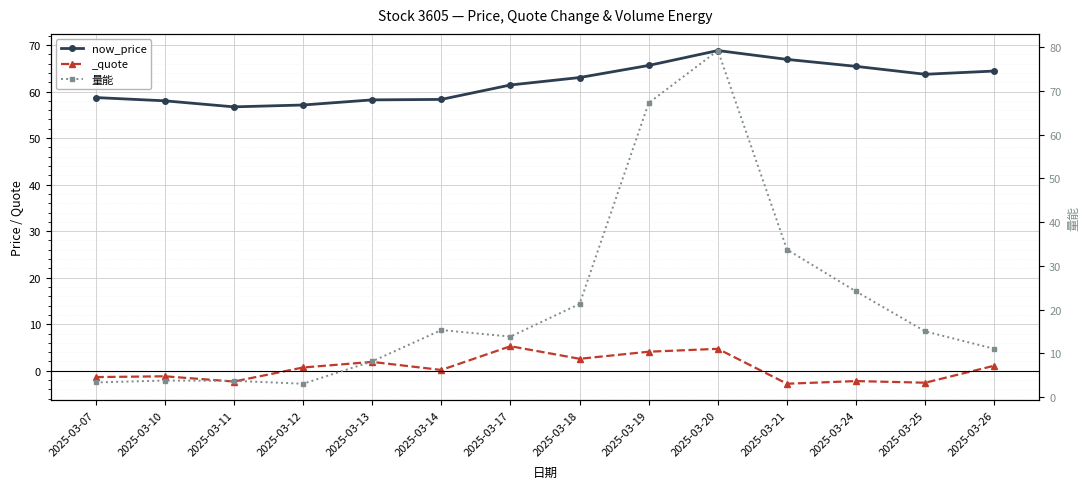

The now_price series shows 81.9 at 2025-03-18. True or false?

False